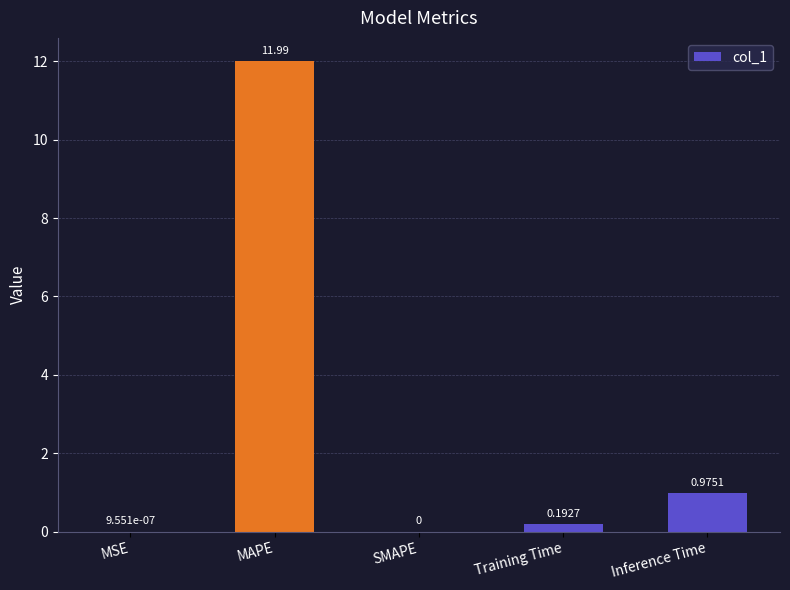

Which label corresponds to the largest value in the chart?

MAPE